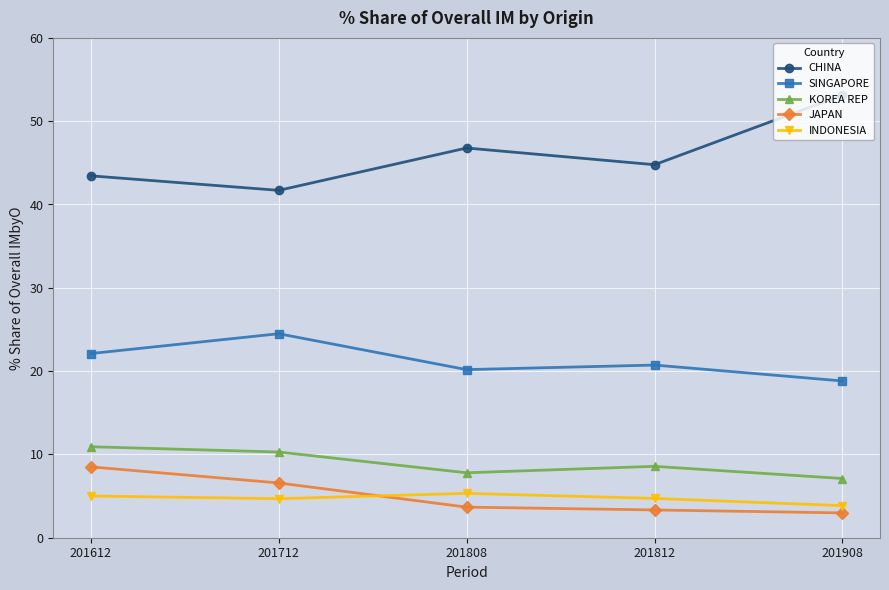

What are all the series names shown in the legend?

CHINA, SINGAPORE, KOREA REP, JAPAN, INDONESIA